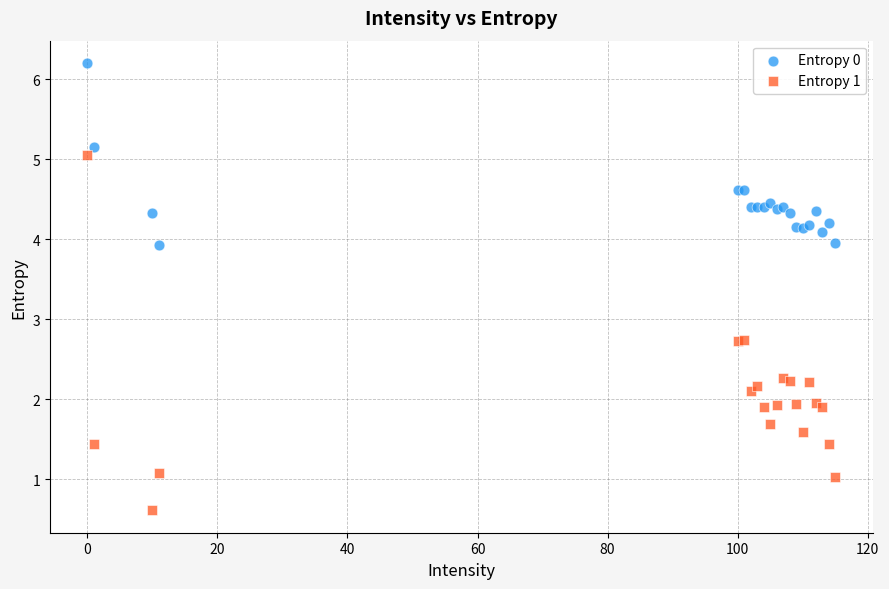

Which series has the largest Y range (max minus min)?

Entropy 1